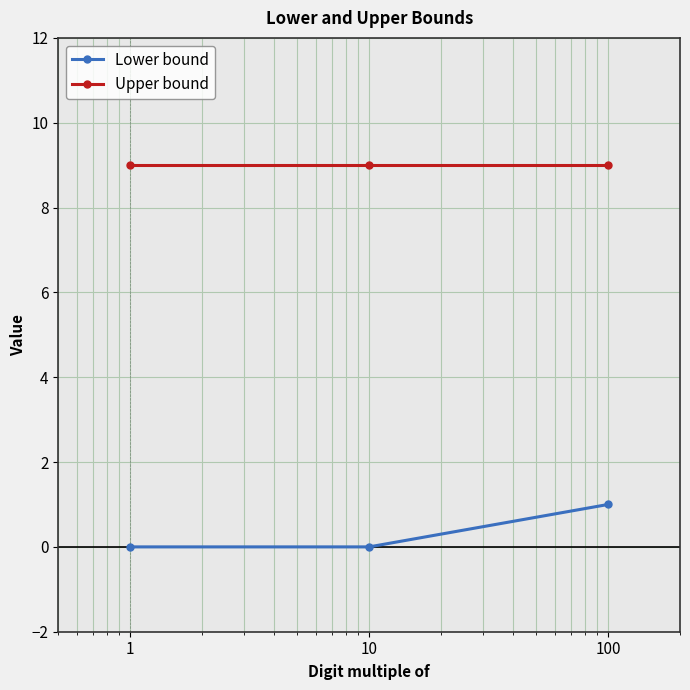

List the series in order of their overall mean, lowest first.

Lower bound, Upper bound